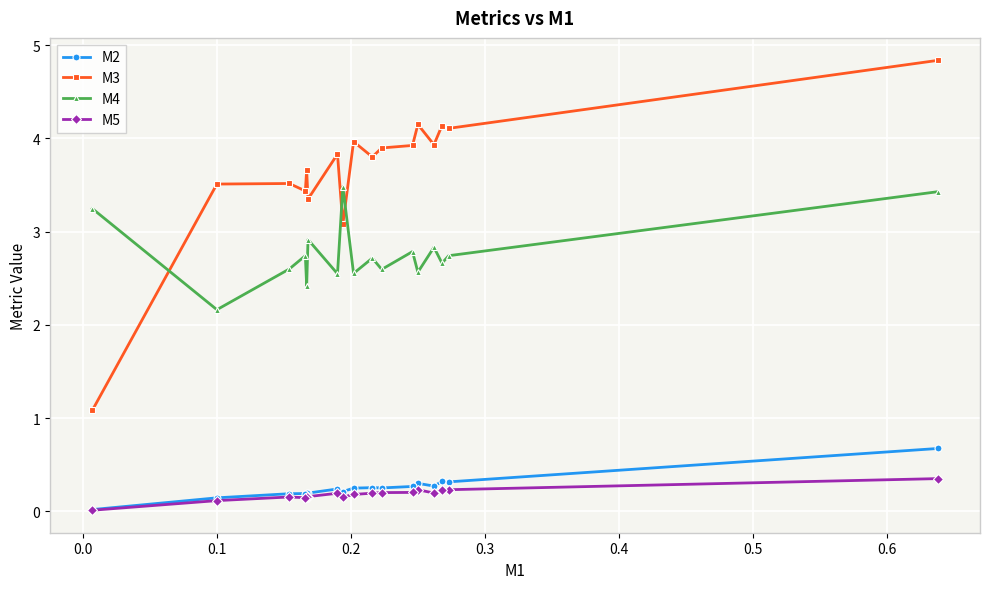

Rank the series by their maximum value, from lowest to highest.

M5, M2, M4, M3